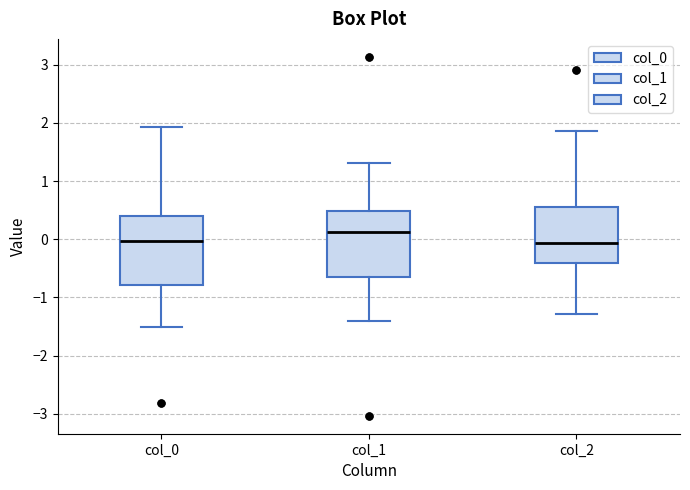

Reading left to right, transcribe this box plot: for each box, give where its median line is, the range the box spans, and where its two whiskers end, as read against the y-axis. The values are not printed on the chart, so give them approximately, as read against the axis.

col_0: median 0.0, box -0.8 to 0.4, whiskers -1.5 to 1.9
col_1: median 0.1, box -0.6 to 0.5, whiskers -1.4 to 1.3
col_2: median -0.1, box -0.4 to 0.6, whiskers -1.3 to 1.9